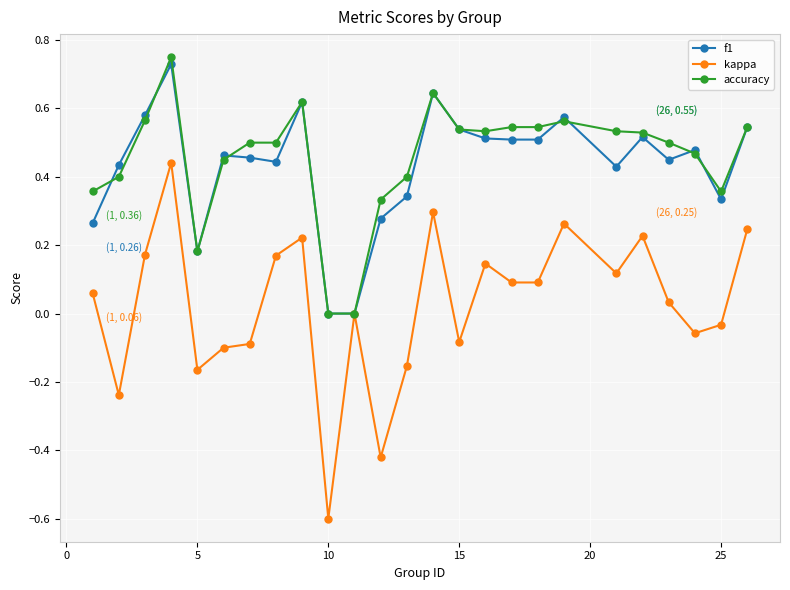

What is the minimum value for kappa?

-0.6